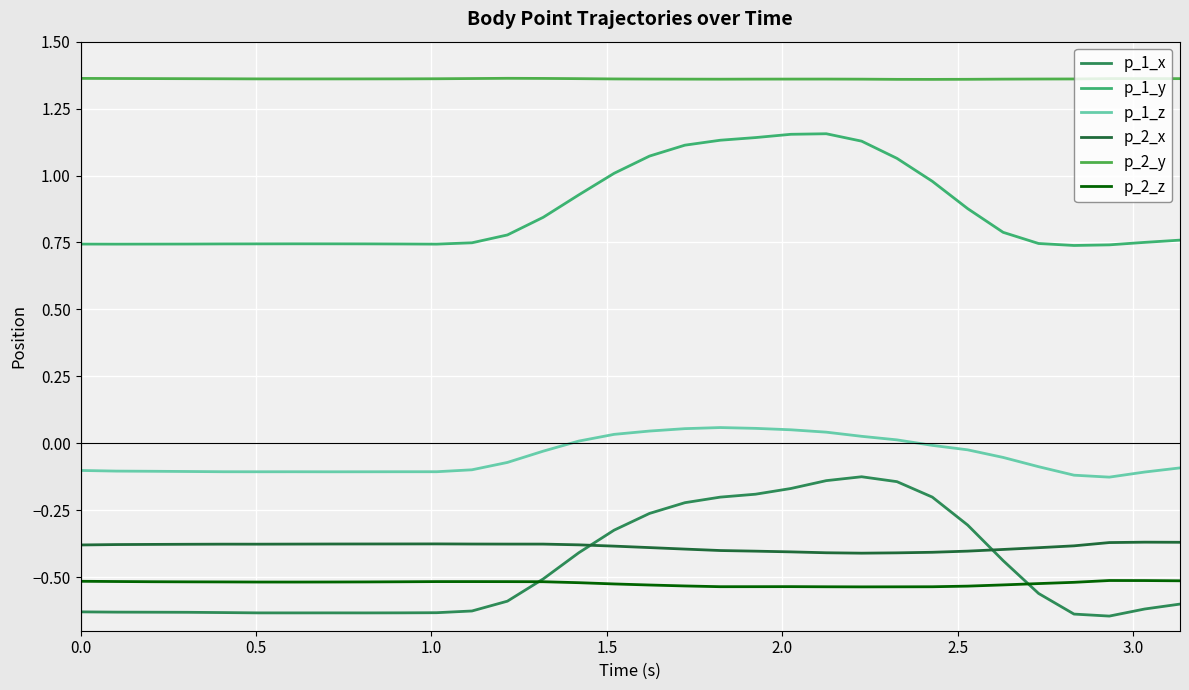

Does the chart have visible grid lines?

Yes